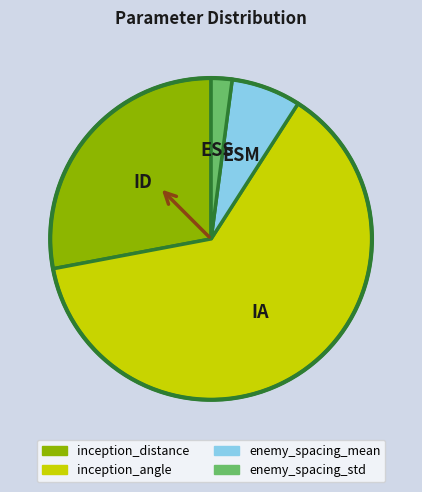

Is it true that enemy_spacing_std is 2% of the pie?

True